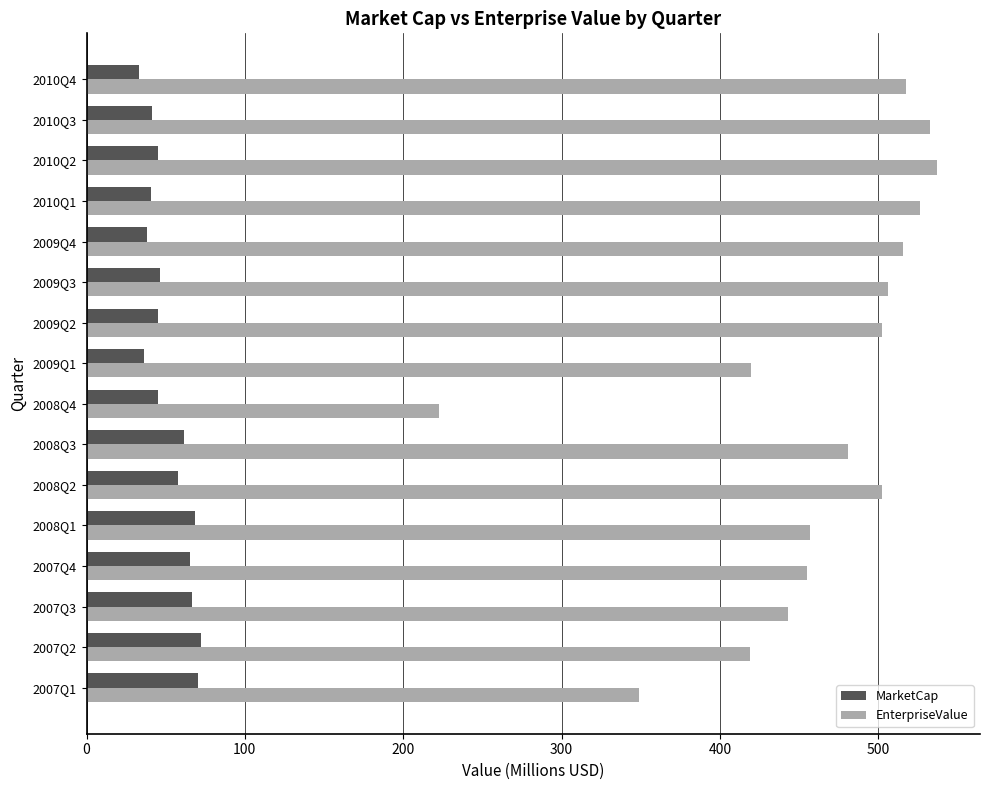

What is the average value of the MarketCap series?

52.2